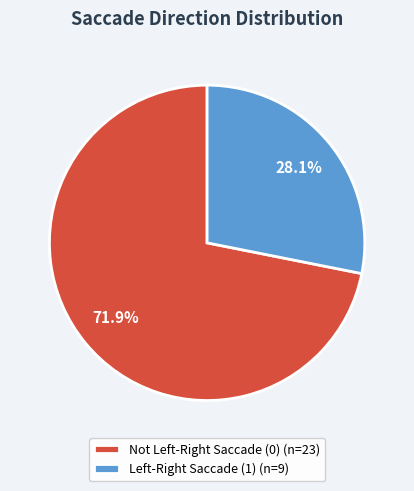

Is there any slice that represents more than half of the pie?

Yes